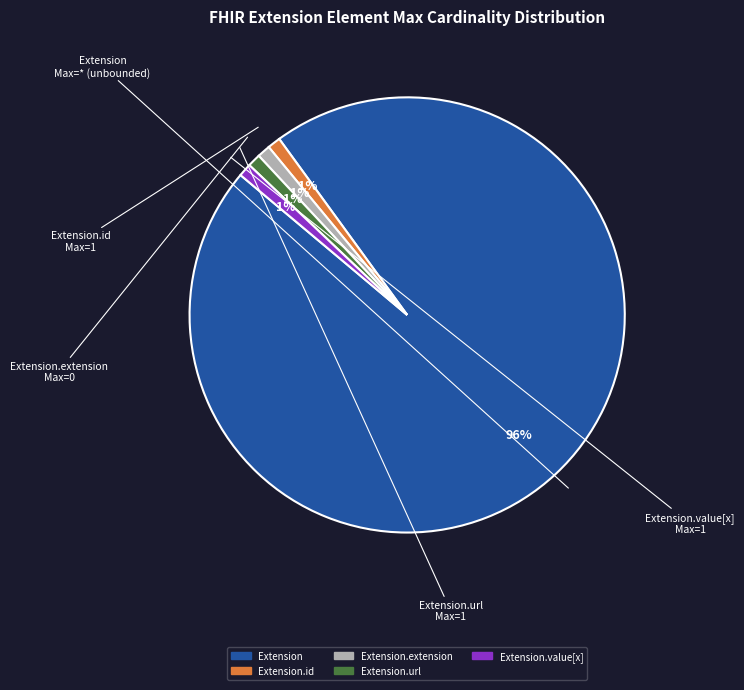

Count the number of slices in the pie.

5